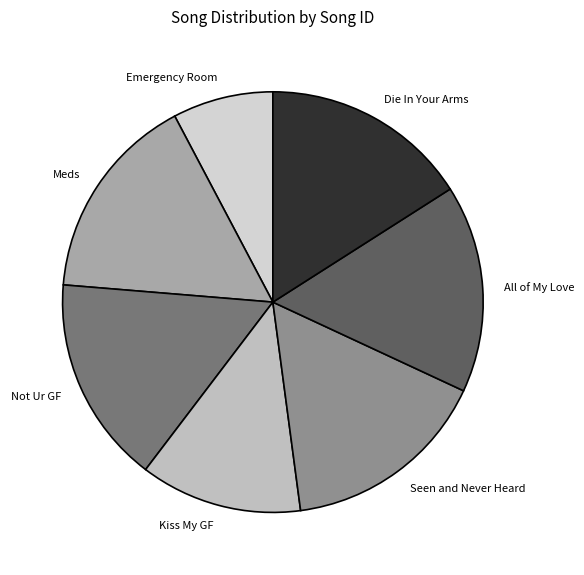

True or false: Not Ur GF accounts for 30% of the total.

False